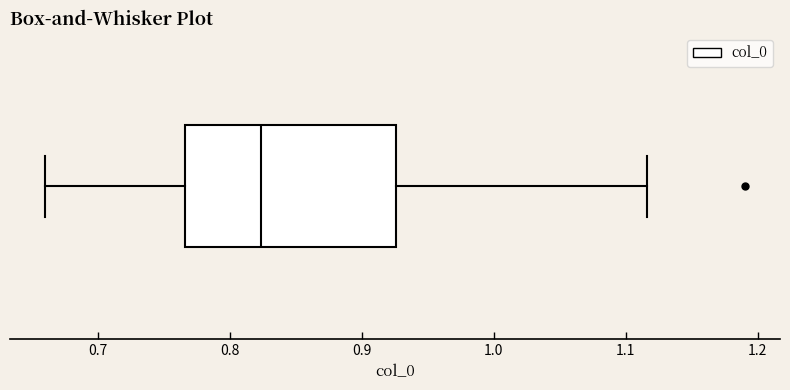

Transcribe this box plot: give where the median line is, the range the box spans, and where the two whiskers end, as read against the x-axis. The values are not printed on the chart, so give them approximately, as read against the axis.

median 0.82, box 0.77 to 0.93, whiskers 0.66 to 1.12